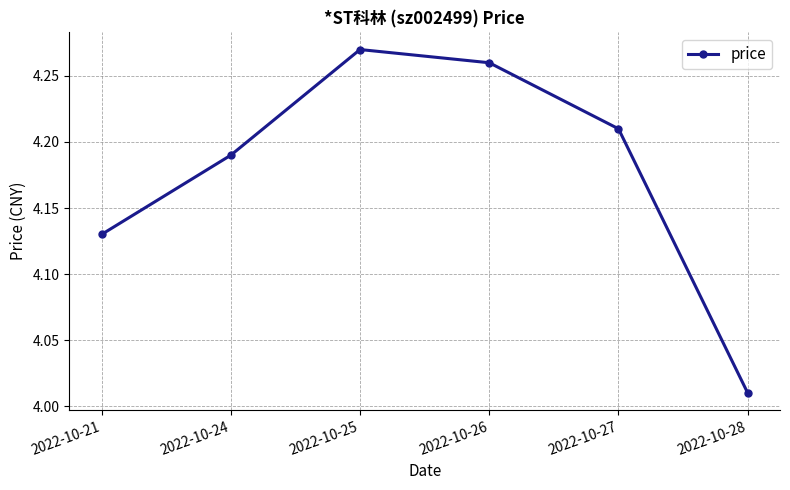

Which has a higher value, 2022-10-26 or 2022-10-21?

2022-10-26